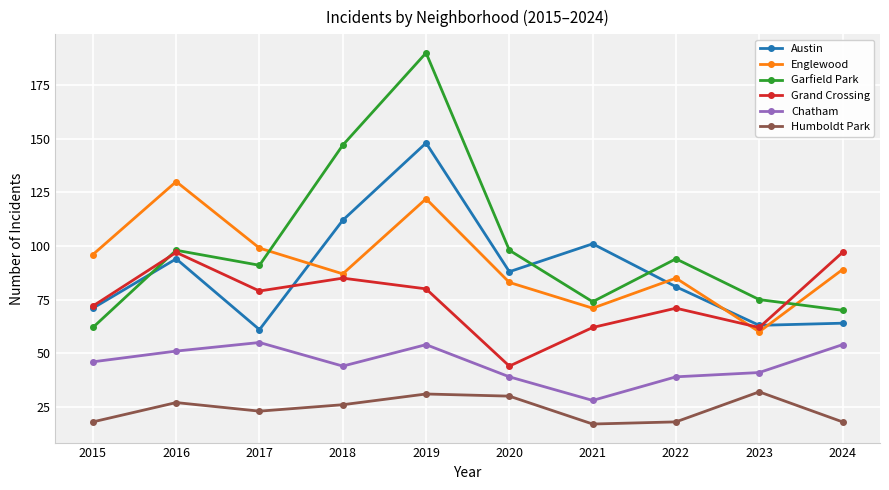

Which series has the largest total across all categories?

Garfield Park